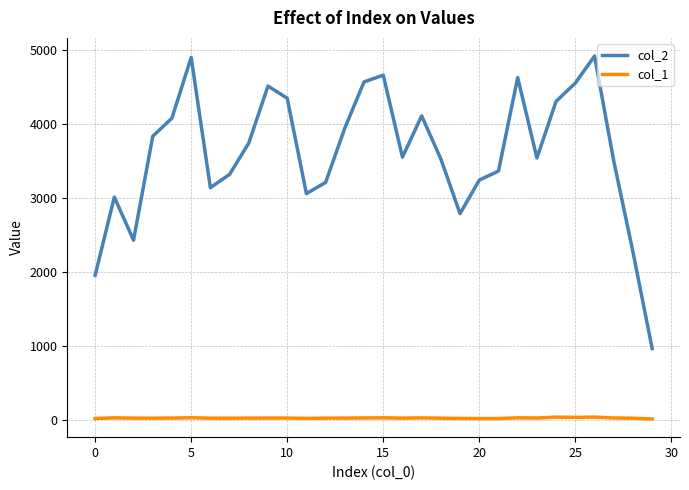

List the series in order of their peak value, highest first.

col_2, col_1